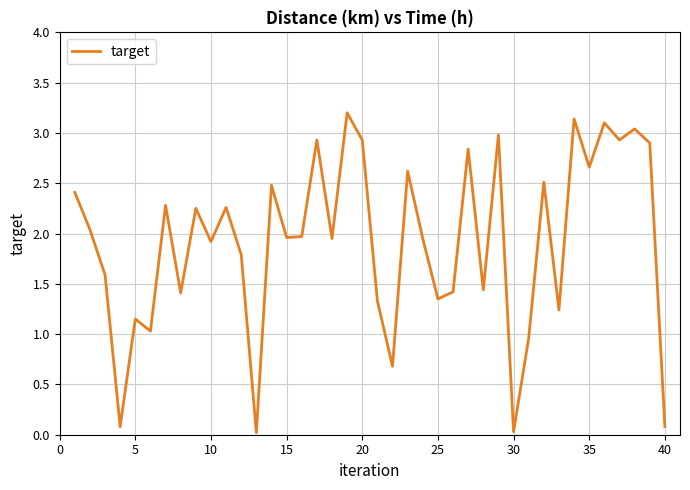

What is the difference between the maximum and minimum values?

3.2